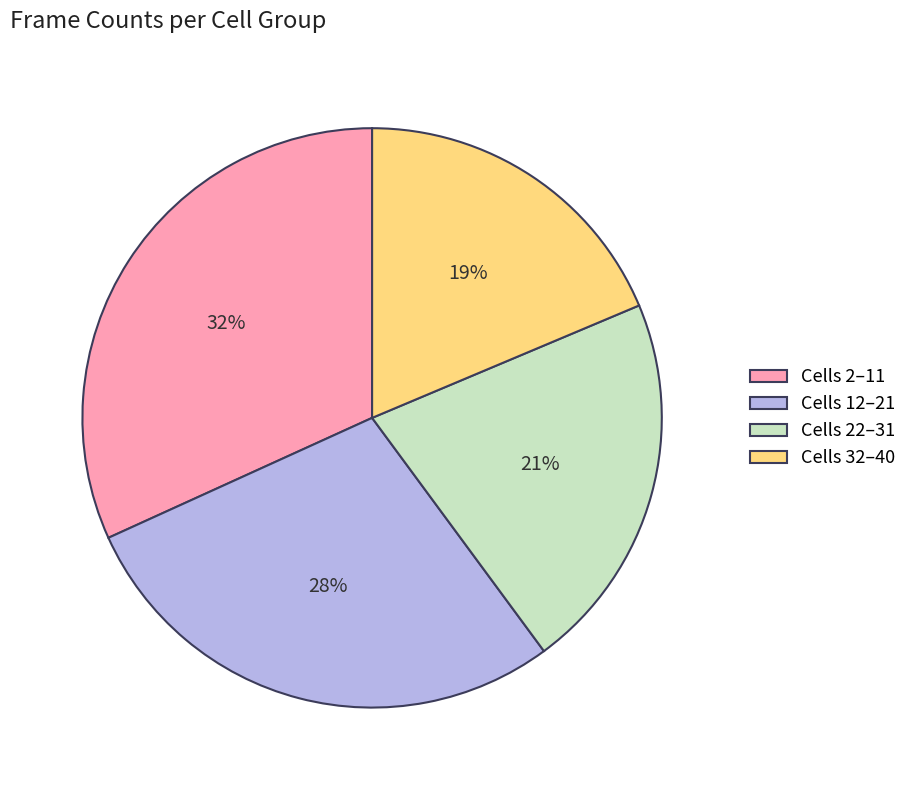

Which slice is the largest?

Cells 2–11